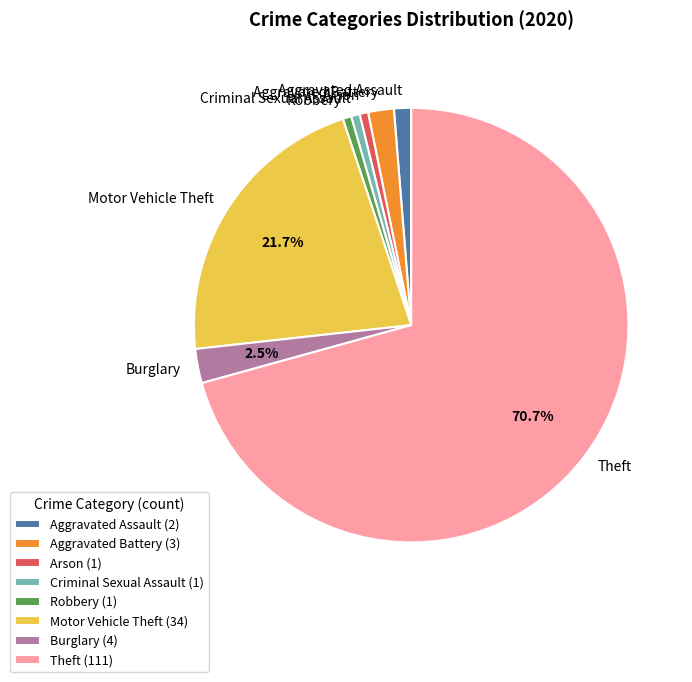

Between Burglary and Criminal Sexual Assault, which is larger?

Burglary